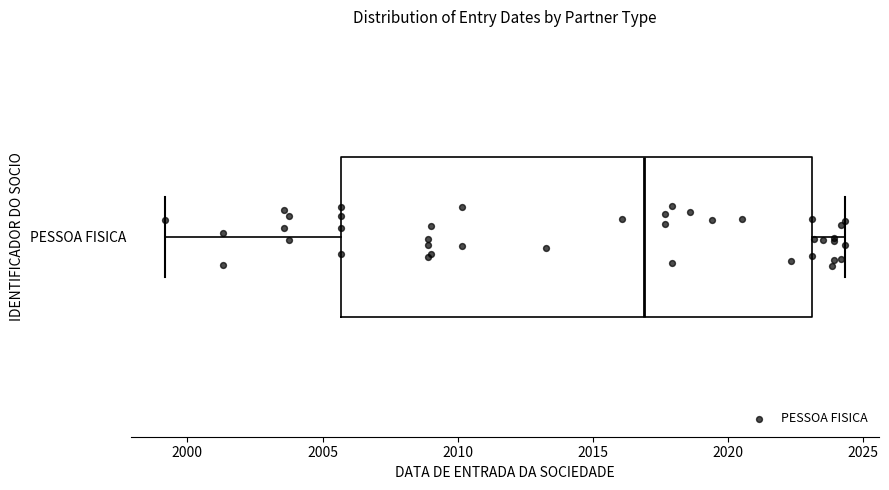

Transcribe this box plot: give where the median line is, the range the box spans, and where the two whiskers end, as read against the x-axis. The values are not printed on the chart, so give them approximately, as read against the axis.

median 2017.0, box 2005.5 to 2023.0, whiskers 1999.0 to 2024.5